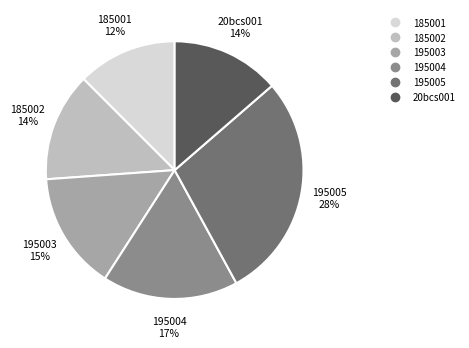

Which category has the biggest portion of the pie?

195005